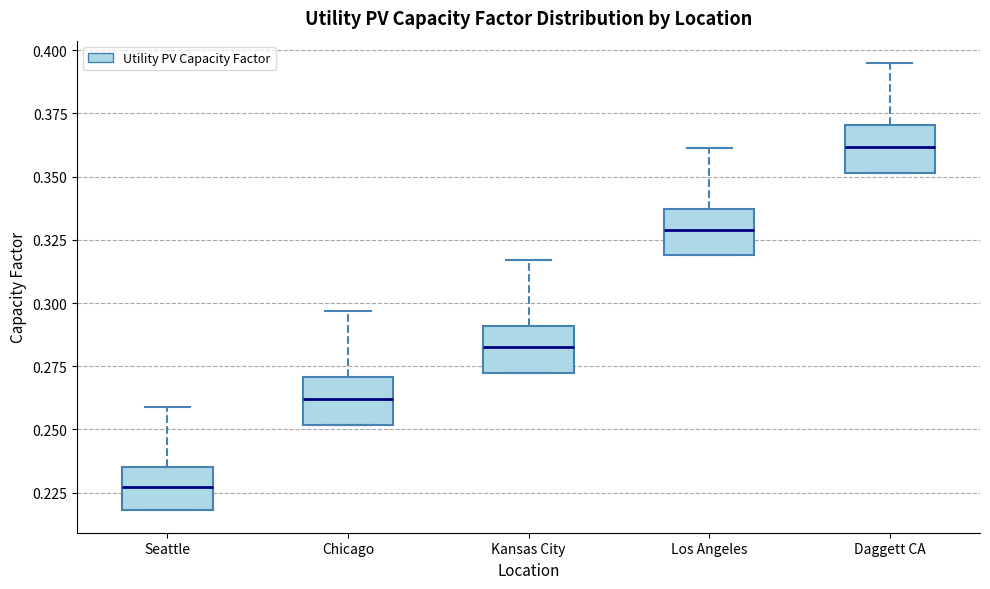

Reading left to right, transcribe this box plot: for each box, give where its median line is, the range the box spans, and where its two whiskers end, as read against the y-axis. The values are not printed on the chart, so give them approximately, as read against the axis.

Seattle: median 0.225, box 0.220 to 0.235, whiskers 0.220 to 0.260
Chicago: median 0.260, box 0.250 to 0.270, whiskers 0.250 to 0.295
Kansas City: median 0.285, box 0.270 to 0.290, whiskers 0.270 to 0.315
Los Angeles: median 0.330, box 0.320 to 0.335, whiskers 0.320 to 0.360
Daggett CA: median 0.360, box 0.350 to 0.370, whiskers 0.350 to 0.395